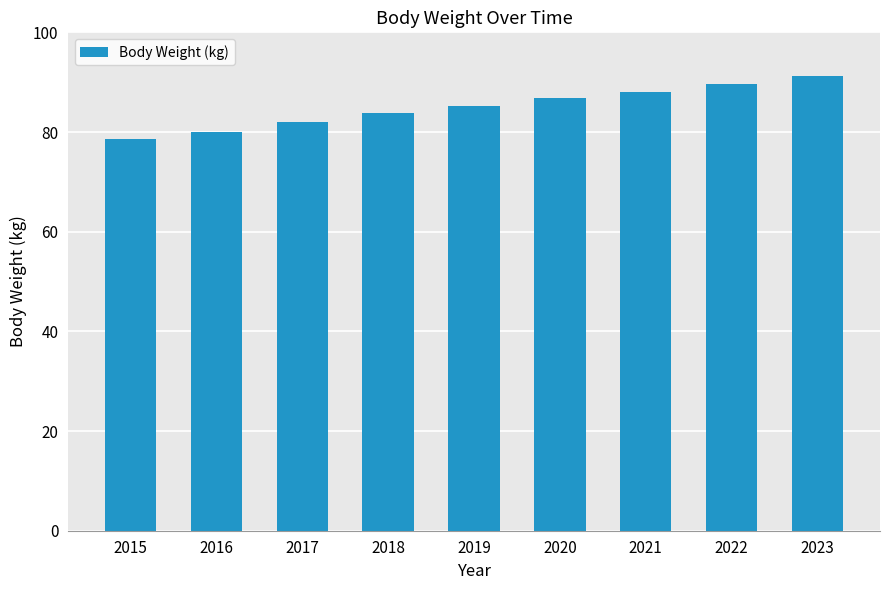

Rank the categories by value from lowest to highest.

2015, 2016, 2017, 2018, 2019, 2020, 2021, 2022, 2023